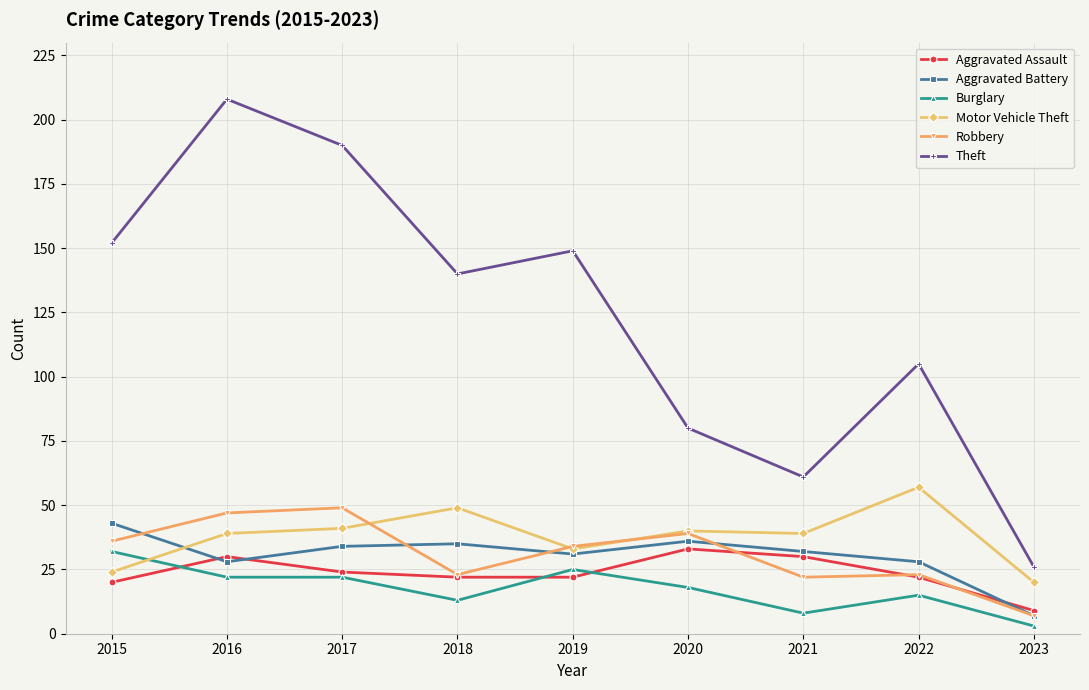

Which series has the largest total across all categories?

Theft